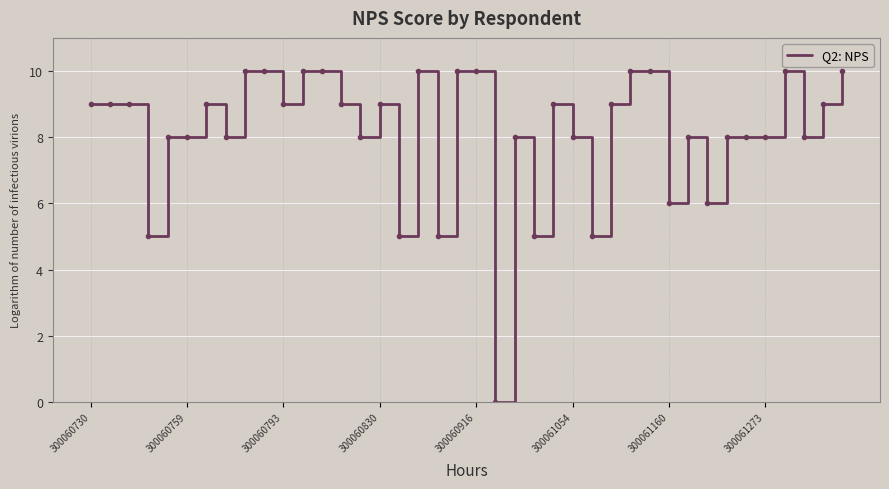

What is the greatest value displayed?

10